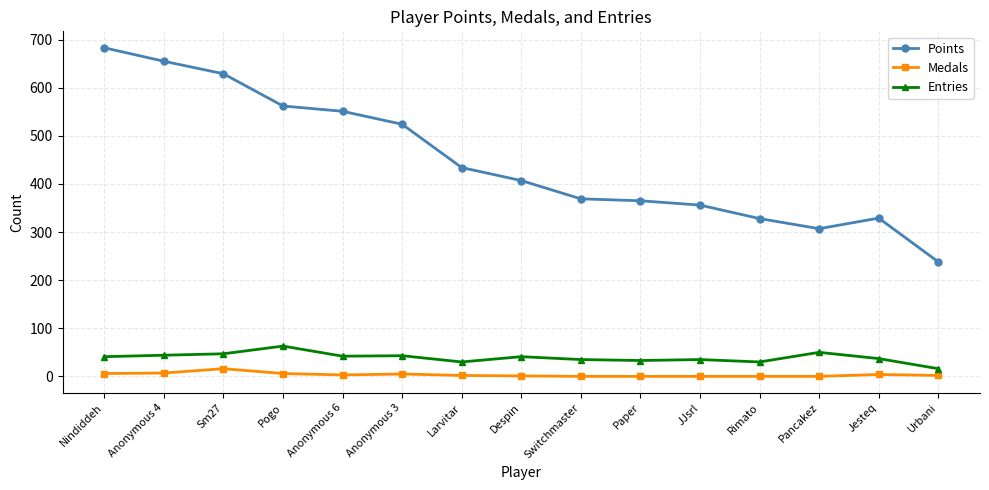

True or false: Entries has more than 0 interior local peaks.

True